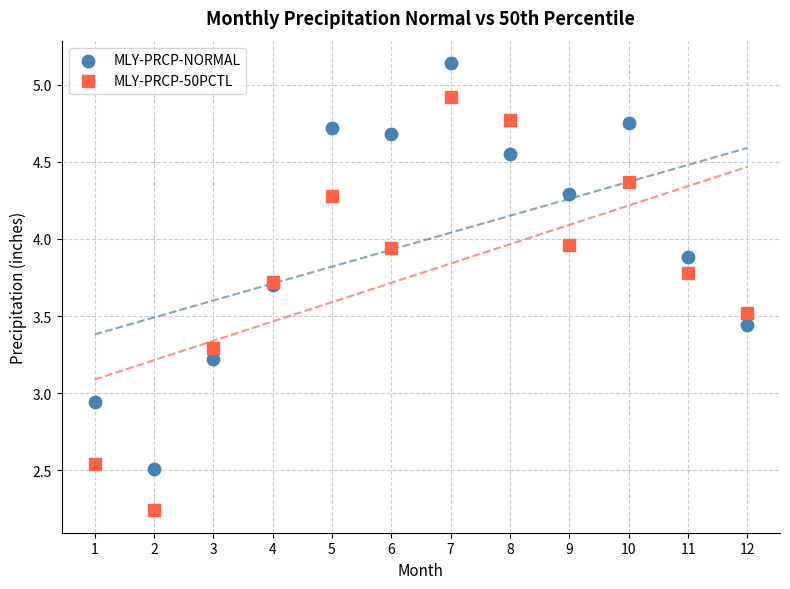

Which series has the widest spread of Y values?

MLY-PRCP-50PCTL